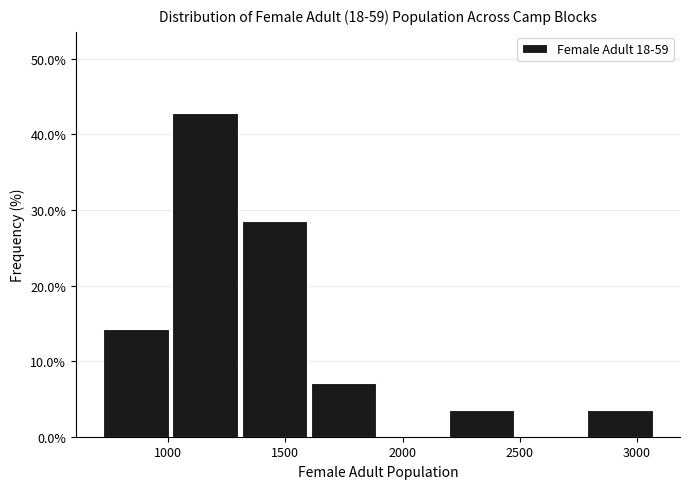

Reading left to right, transcribe this chart: for each bar, give the range it covers on the x-axis and its height. Neither the bar edges nor the heights are printed on the chart, so give them approximately, as read against the axes.

700 to 1000: 14
1000 to 1300: 43
1300 to 1600: 29
1600 to 1900: 7
1900 to 2200: 0
2200 to 2500: 4
2500 to 2800: 0
2800 to 3100: 4